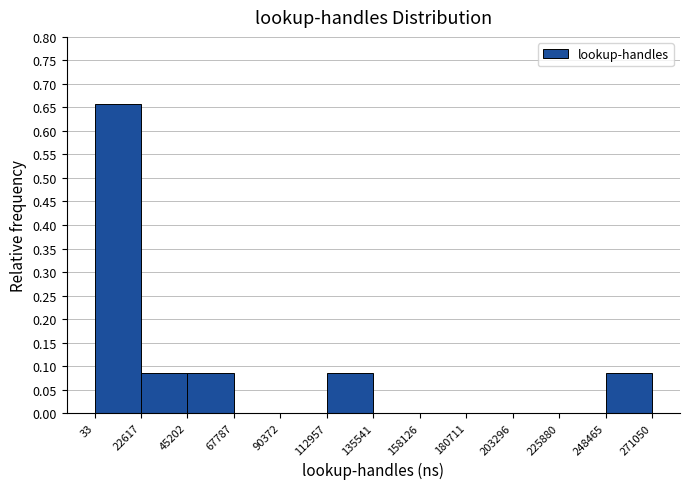

Reading left to right, transcribe this chart: for each bar, give the range it covers on the x-axis and its height. The values are not printed on the chart, so give them approximately, as read against the axis.

33 to 22617: 0.655
22617 to 45202: 0.085
45202 to 67787: 0.085
67787 to 90372: 0
90372 to 112957: 0
112957 to 135541: 0.085
135541 to 158126: 0
158126 to 180711: 0
180711 to 203296: 0
203296 to 225880: 0
225880 to 248465: 0
248465 to 271050: 0.085